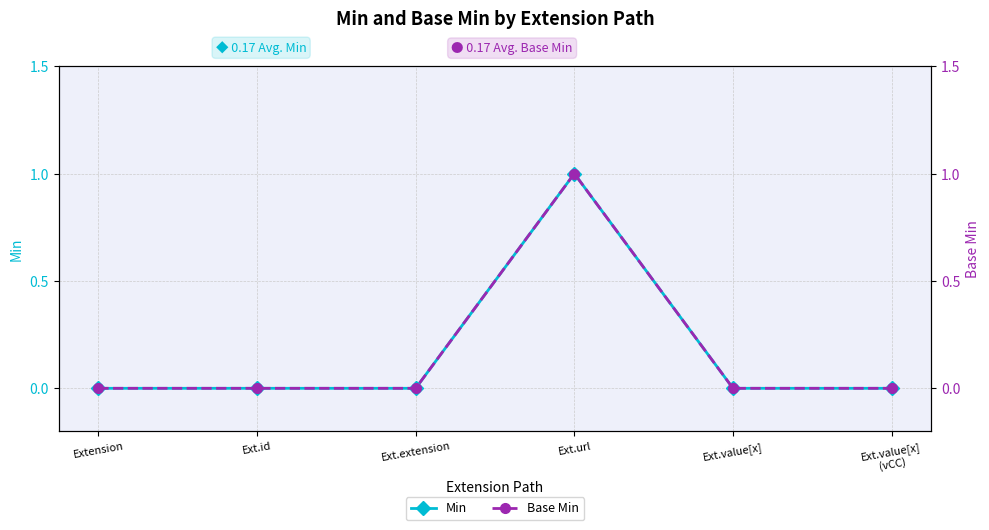

True or false: Min has a value of 1 at Ext.url.

True